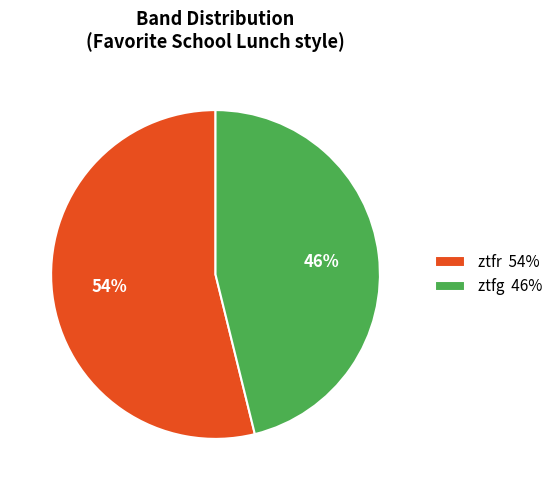

Is the sum of ztfg 46% and ztfr 54% greater than half?

Yes